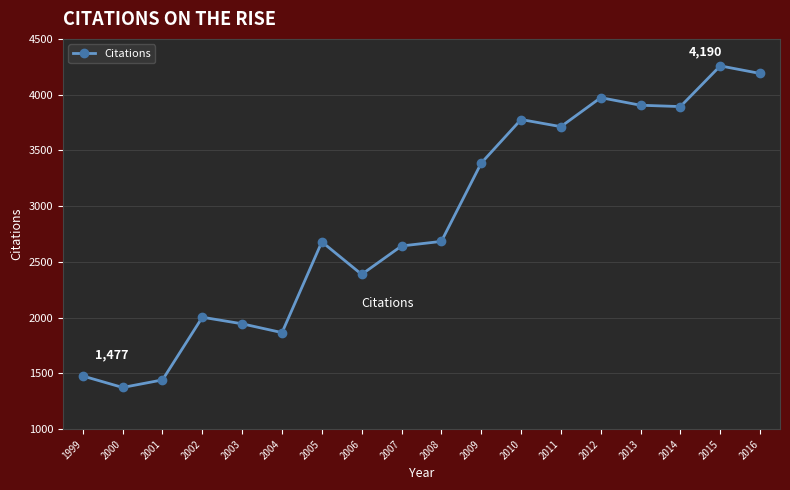

What is the smallest value displayed?

1374